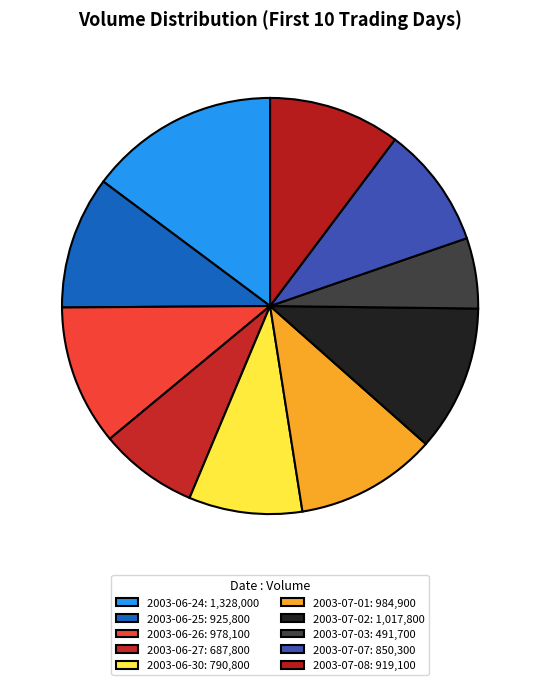

What is the smallest slice in the pie chart?

2003-07-03